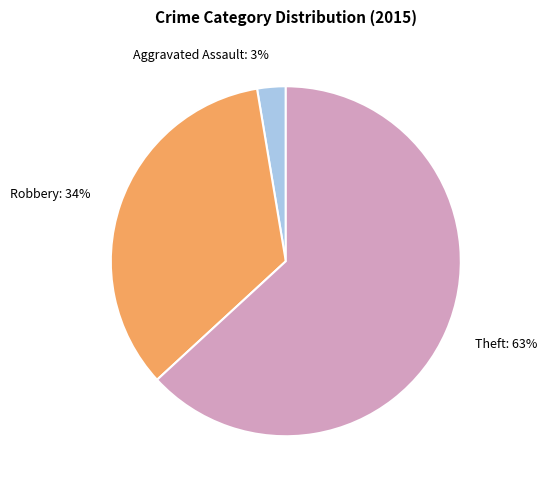

Count the number of slices in the pie.

3